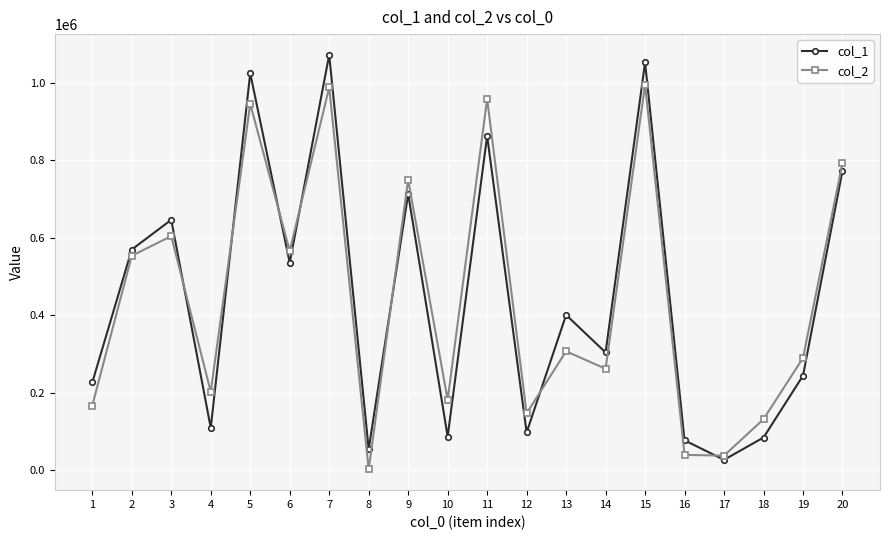

Rank the series by their maximum value, from highest to lowest.

col_1, col_2